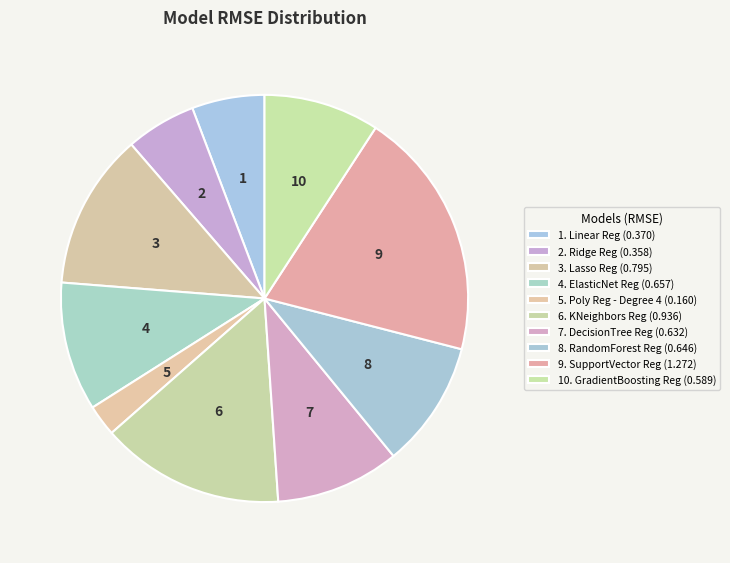

How many slices are in this pie chart?

10